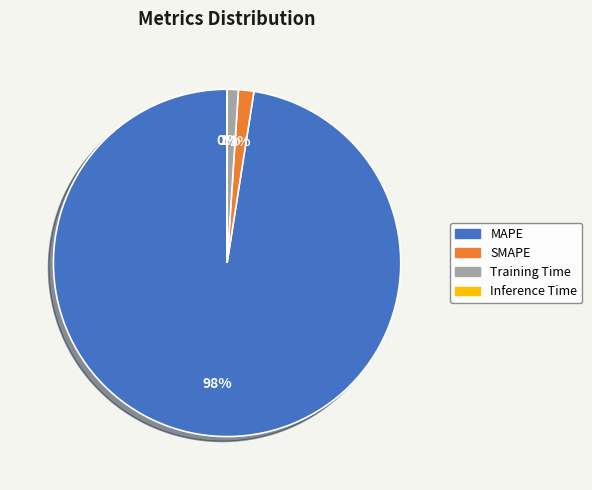

To the nearest percent, what is the difference between the largest and smallest slice percentages?

98%